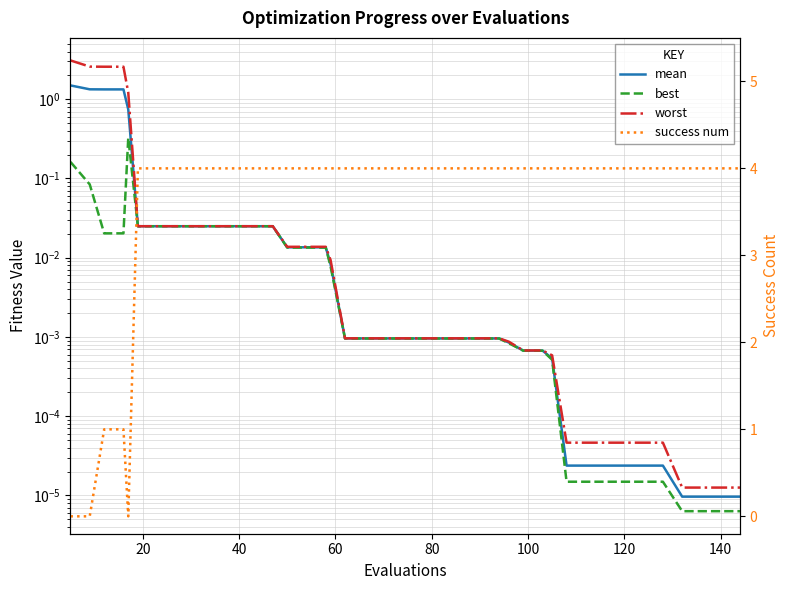

After their last crossing, which series has the higher values: mean or success num?

success num